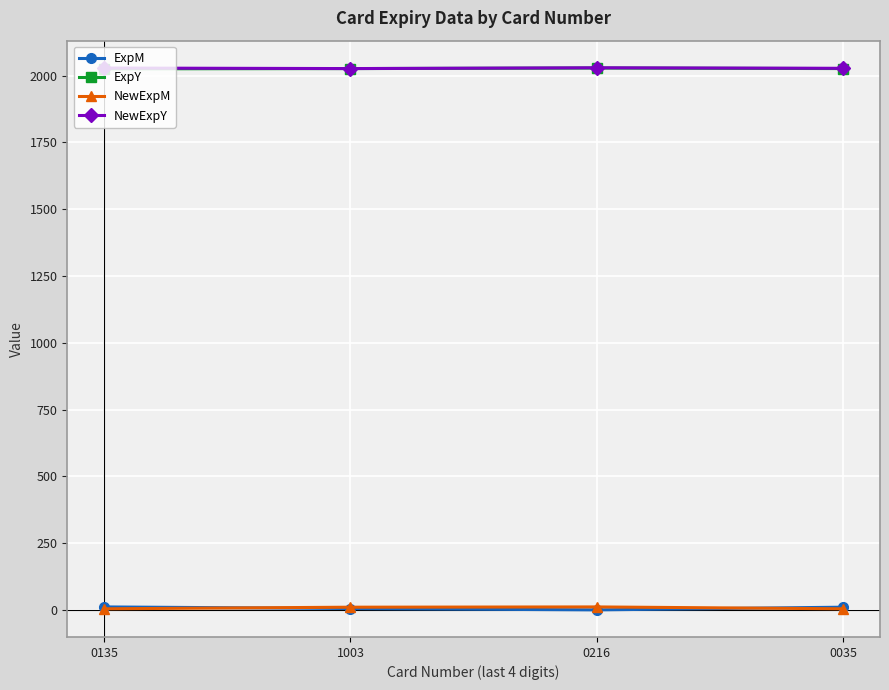

True or false: NewExpY and NewExpM cross at least once.

False